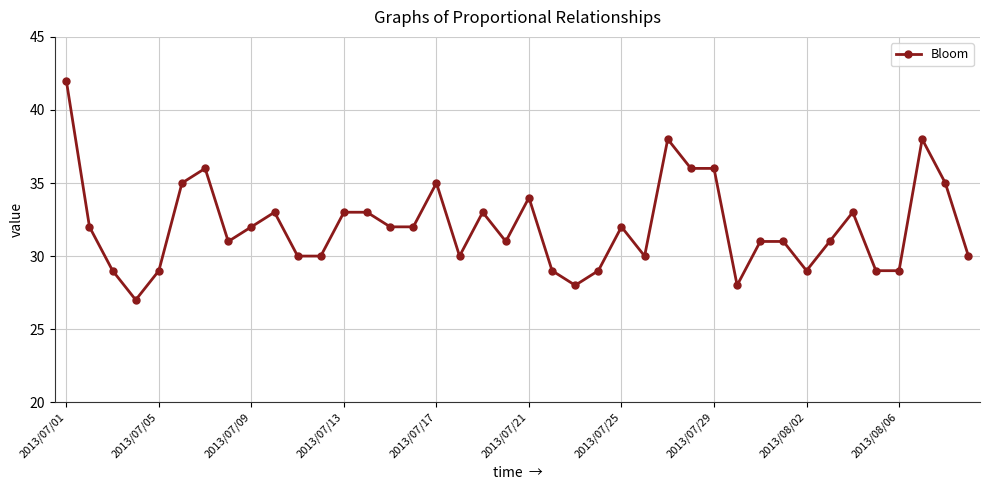

What is the minimum value shown in the chart?

27